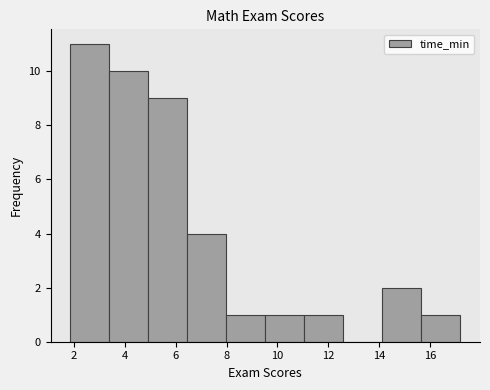

How tall is the bar that spans 8.0 to 9.6 on the x-axis? Neither the bar edges nor the heights are printed on the chart, so give them approximately, as read against the axes.

1